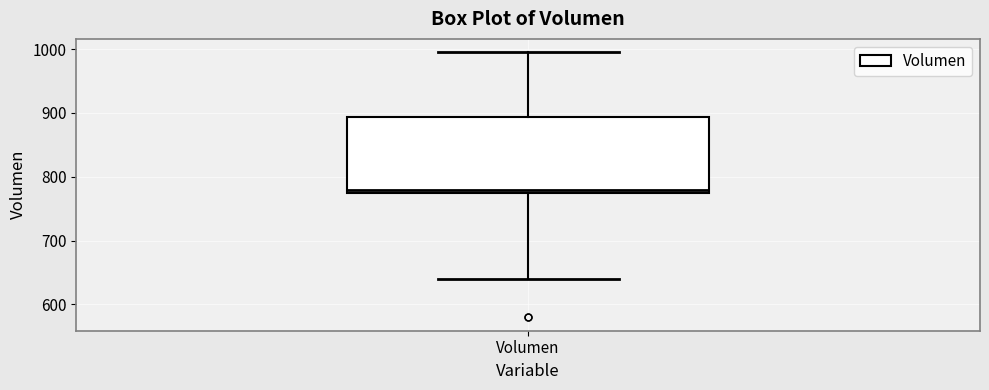

Read this box plot against the y-axis: the position of the median line, the range covered by the box, and the ends of both whiskers. The values are not printed on the chart, so give them approximately, as read against the axis.

median 780, box 770 to 890, whiskers 640 to 1000